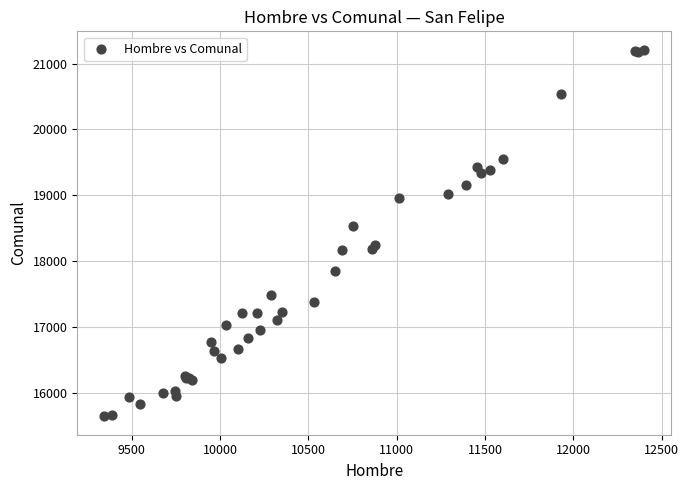

What Y value in the scatter plot is closest to 18425?

18525